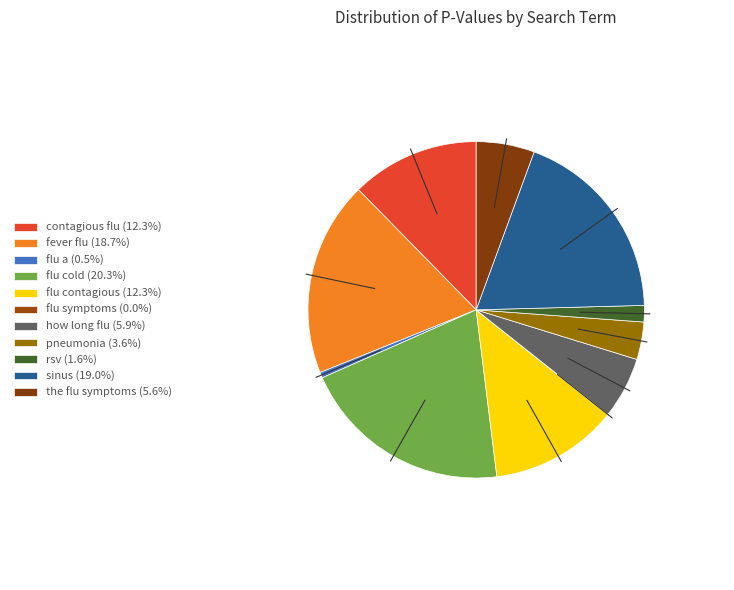

Is it true that the flu symptoms is 6% of the pie?

True